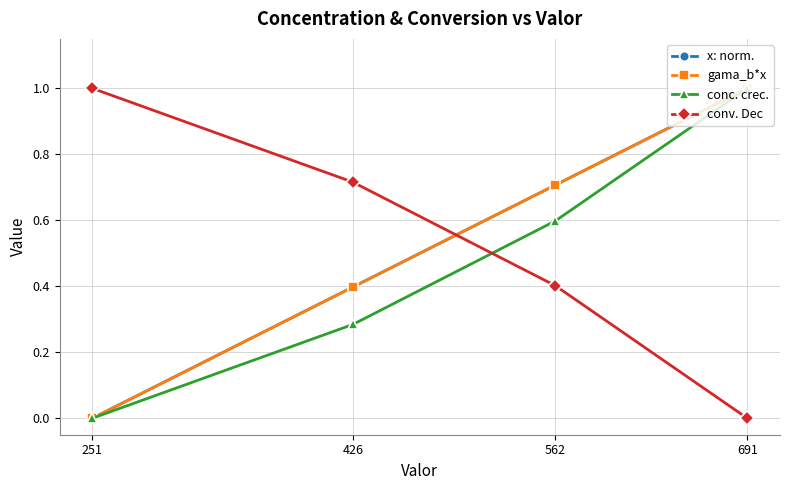

Rank the series at 426 from lowest to highest value.

conc. crec., x: norm., gama_b*x, conv. Dec